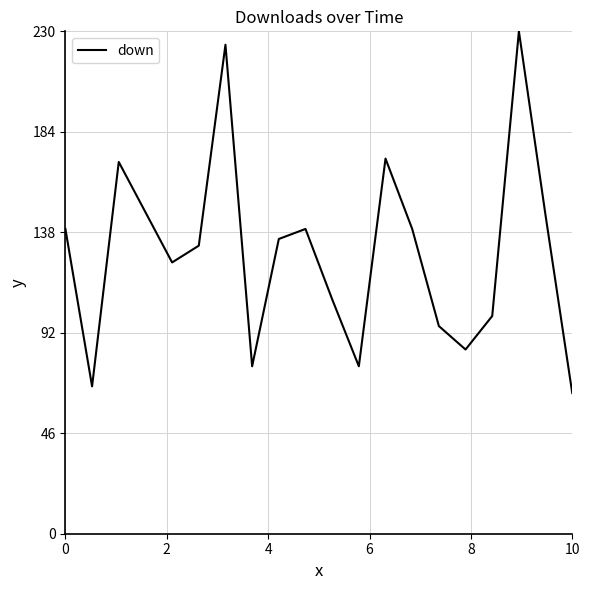

What is the greatest value displayed?

230.0